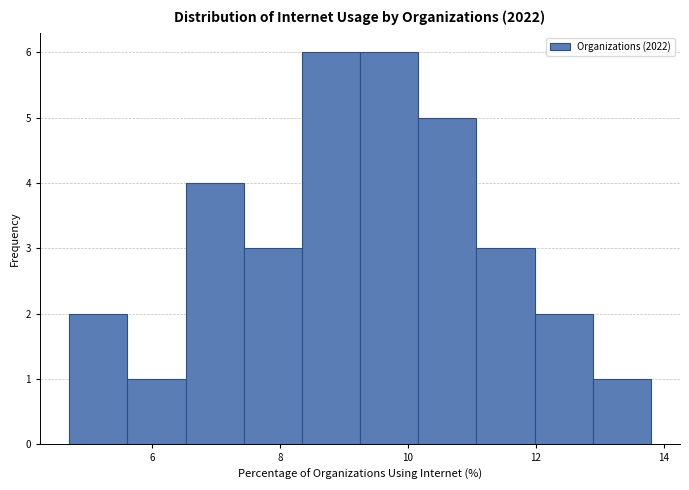

What is the height of the bar covering 9.2 to 10.2 on the x-axis? Neither the bar edges nor the heights are printed on the chart, so give them approximately, as read against the axes.

6